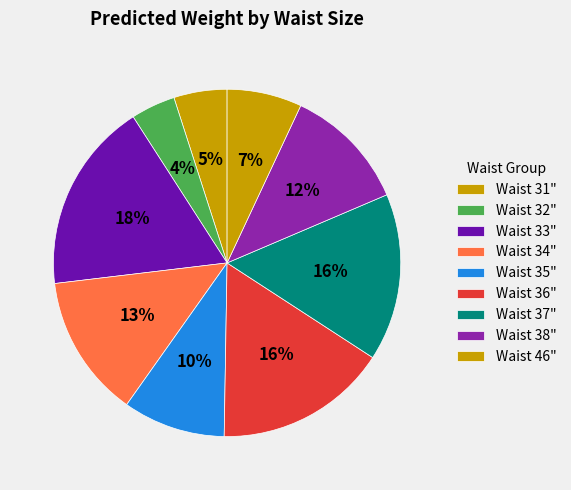

Which category has the smallest portion of the pie?

Waist 32"